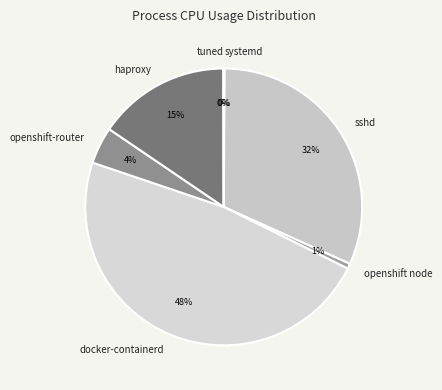

How many segments does this pie chart have?

7